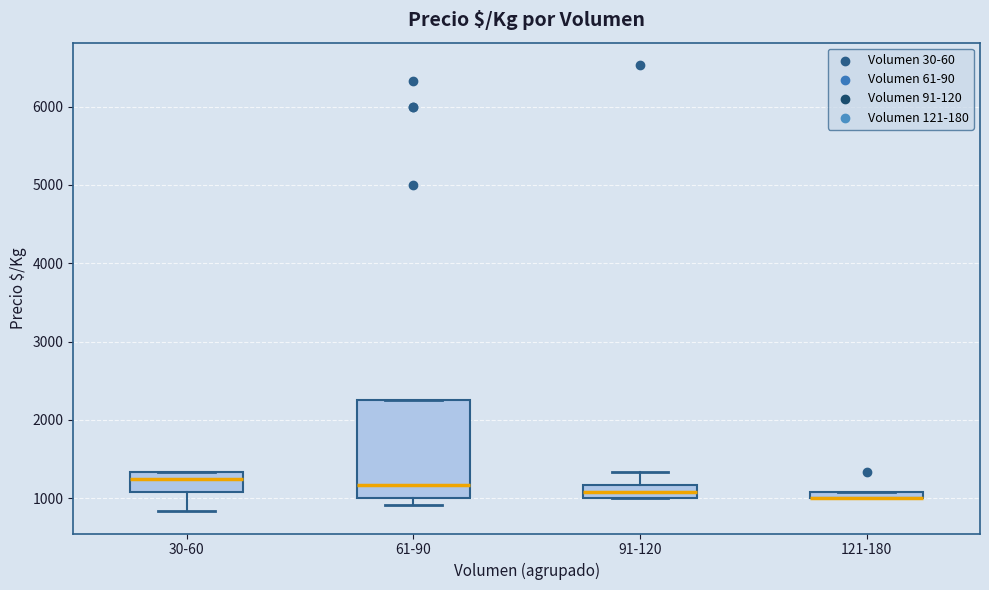

Comparing the boxes themselves (not the whiskers), which one is the tallest?

61-90